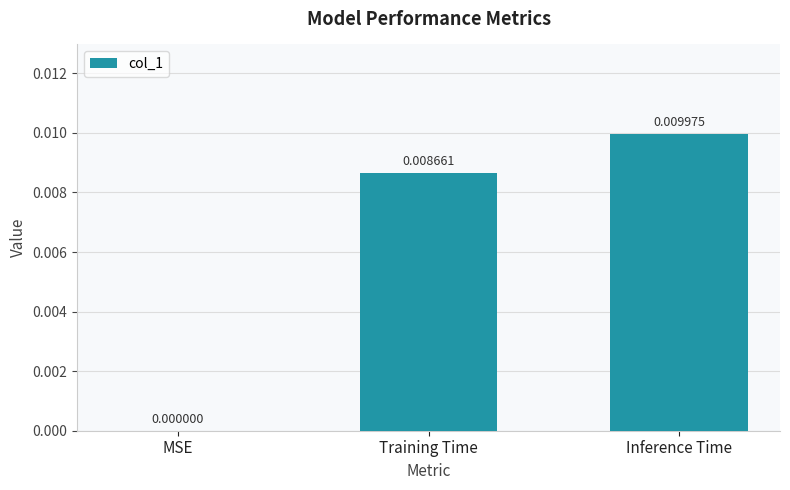

Are the bars horizontal?

No